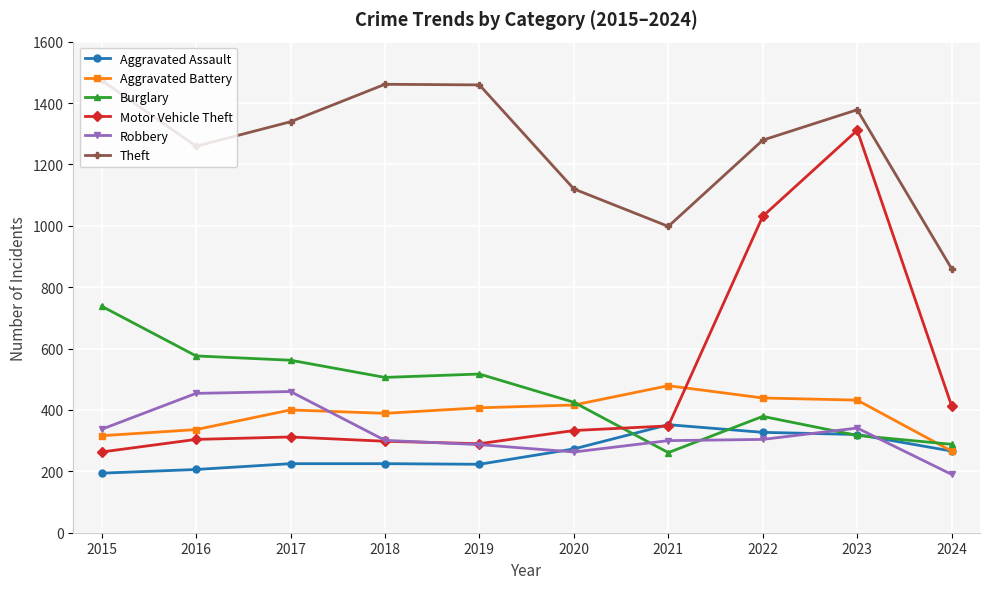

Does the chart have visible grid lines?

Yes